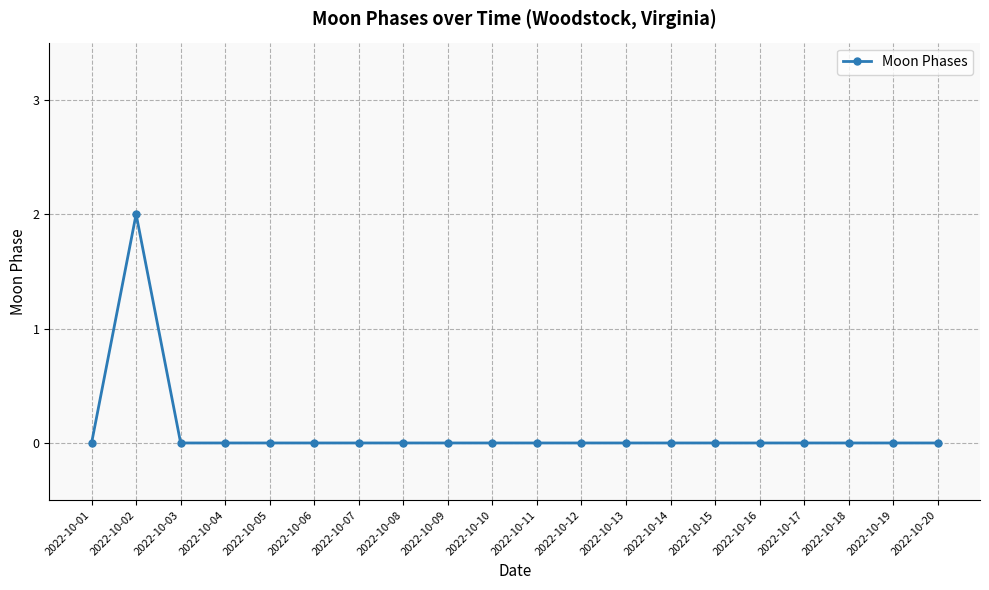

Where is the first local maximum?

2022-10-02